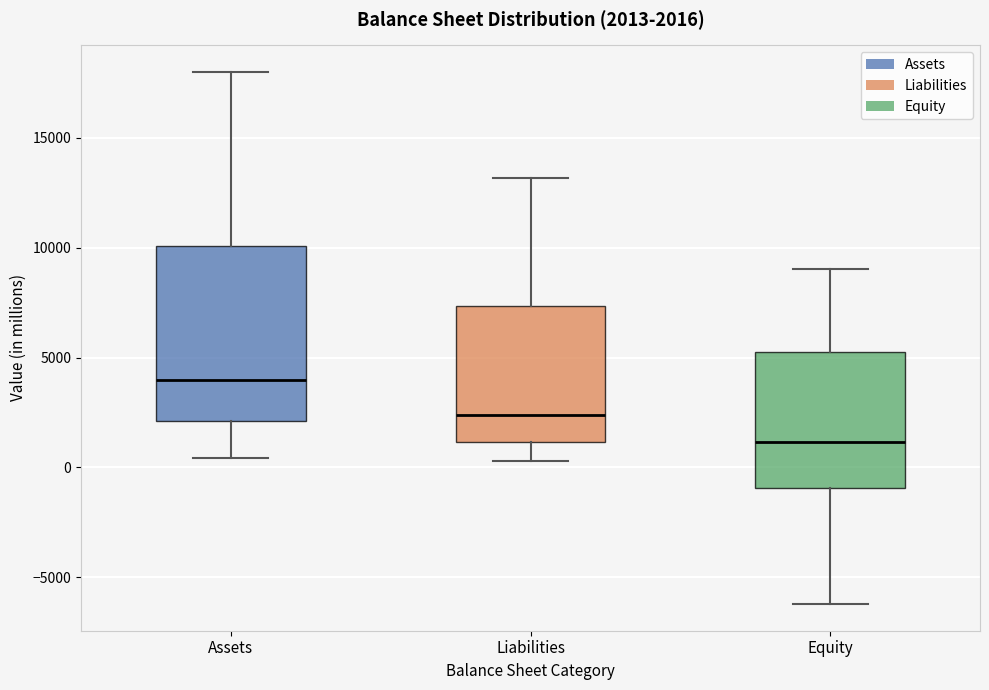

Which box is the tallest, from its lower edge to its upper edge?

Assets